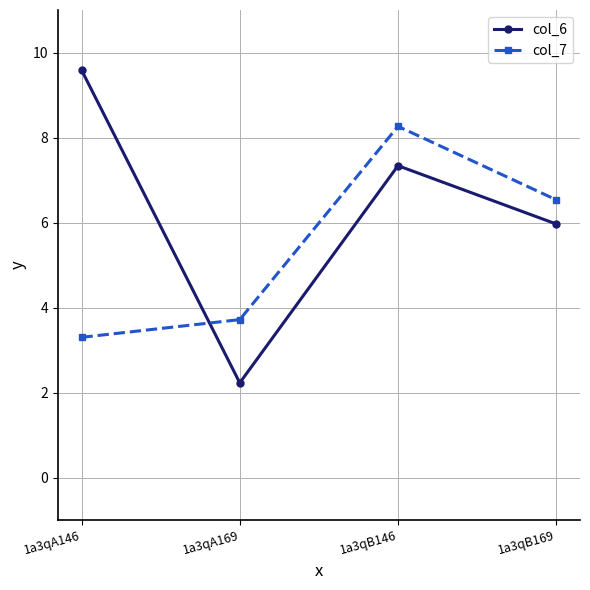

Reading left to right, list all the values displayed in this chart.

col_6: 1a3qA146=9.6	1a3qA169=2.2	1a3qB146=7.3	1a3qB169=6.0
col_7: 1a3qA146=3.3	1a3qA169=3.7	1a3qB146=8.3	1a3qB169=6.5